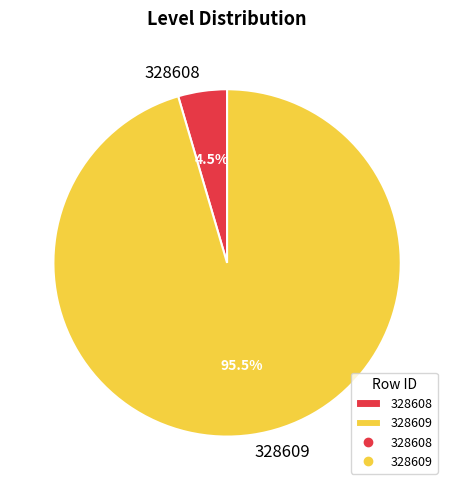

Rank the categories by value from highest to lowest.

328609, 328608